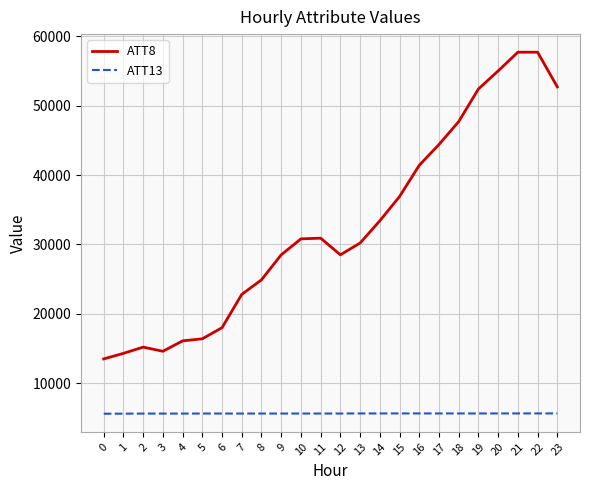

Between 12 and 17, which series saw the biggest shift?

ATT8